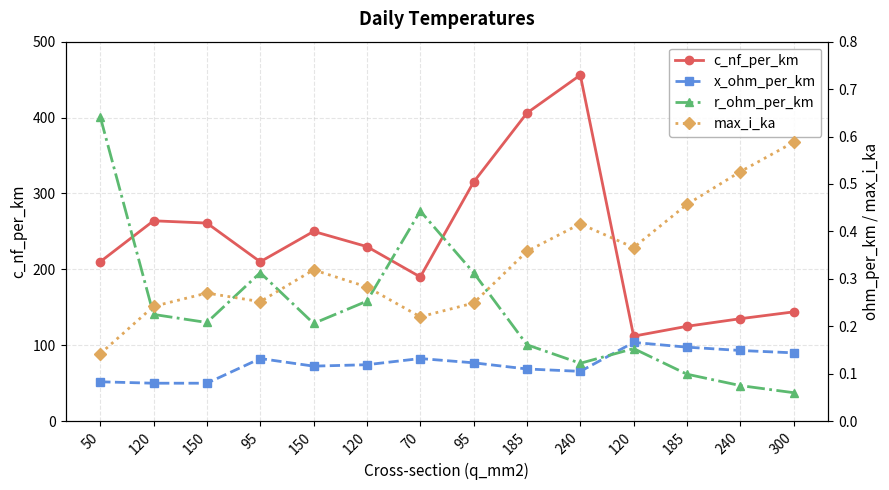

What is the value of the x_ohm_per_km point at the 11th from the left?

0.1